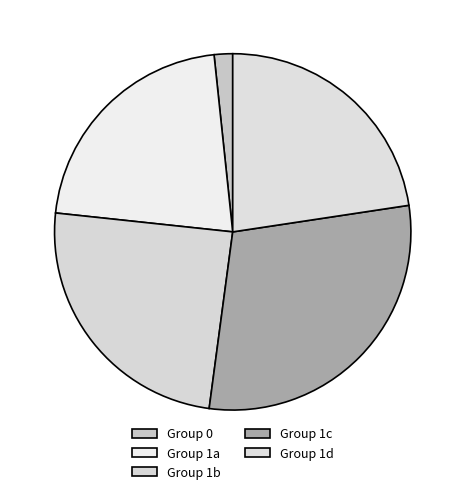

Rank the categories by value from highest to lowest.

Group 1c, Group 1b, Group 1d, Group 1a, Group 0